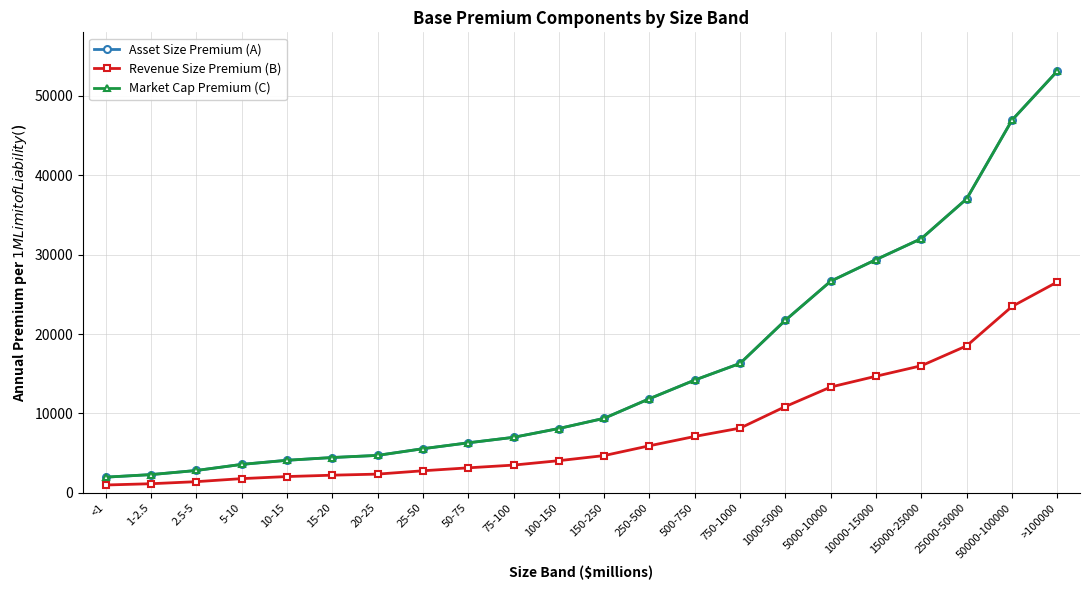

What is the label of the 13th point from the right?

75-100